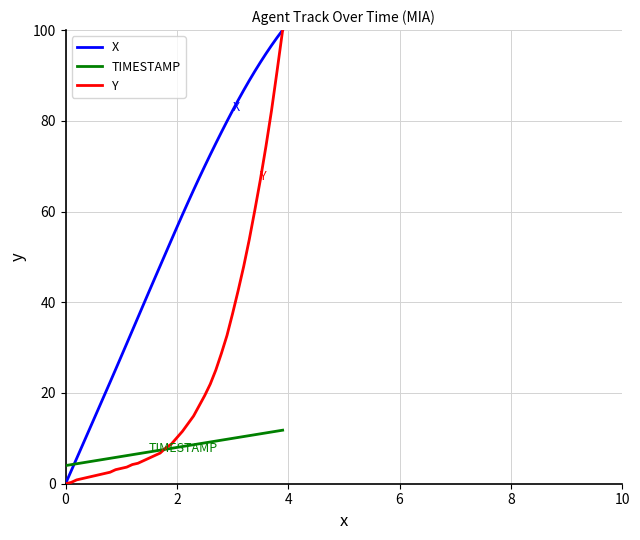

Which series has the largest total across all categories?

X